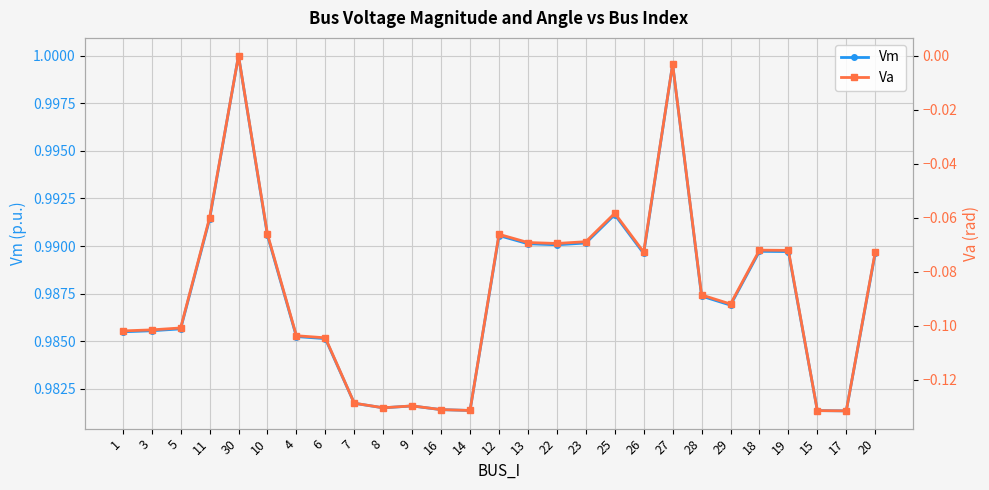

The value of Vm at 8 is 1.0. True or false?

True